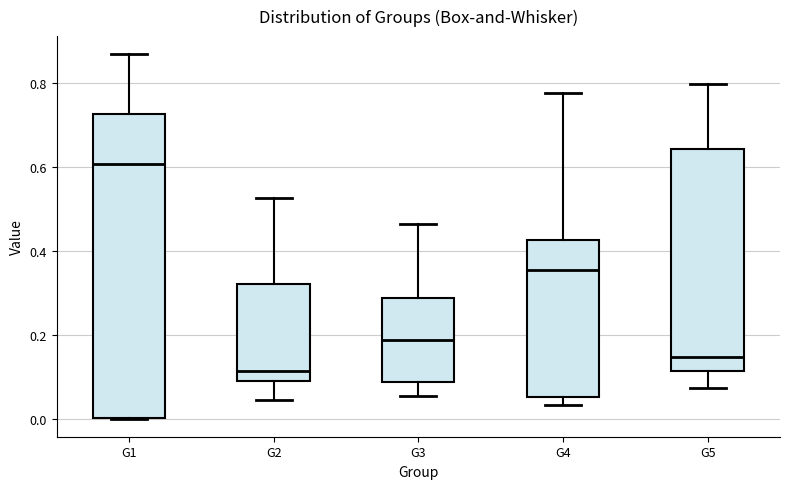

Where does the median line of the box for G1 sit on the y-axis? The values are not printed on the chart, so give them approximately, as read against the axis.

0.60